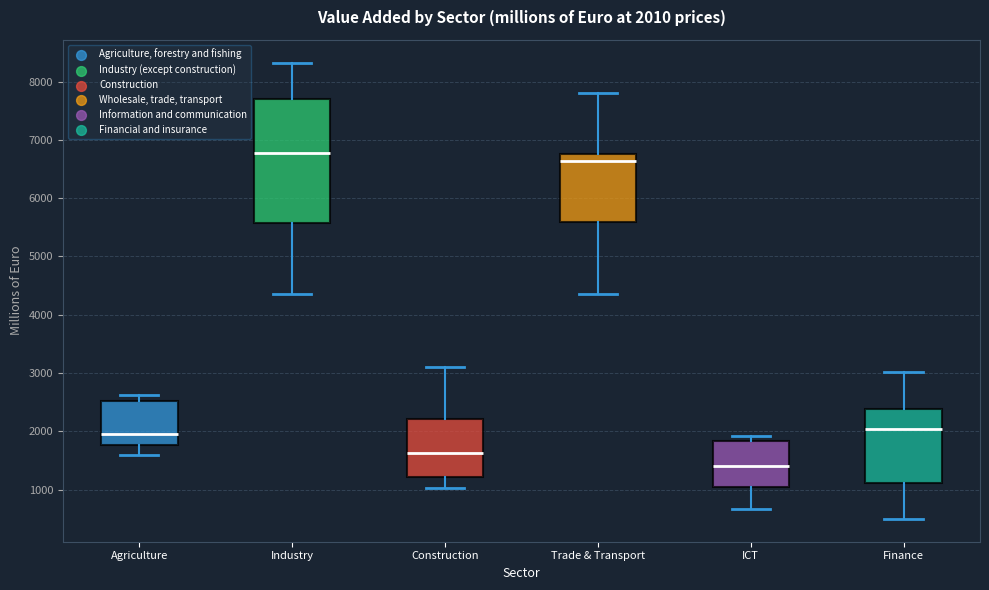

Which box's median line is the highest?

Industry